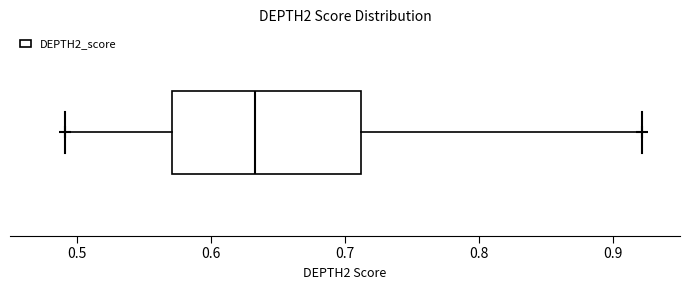

Read this box plot against the x-axis: the position of the median line, the range covered by the box, and the ends of both whiskers. The values are not printed on the chart, so give them approximately, as read against the axis.

median 0.63, box 0.57 to 0.71, whiskers 0.49 to 0.92